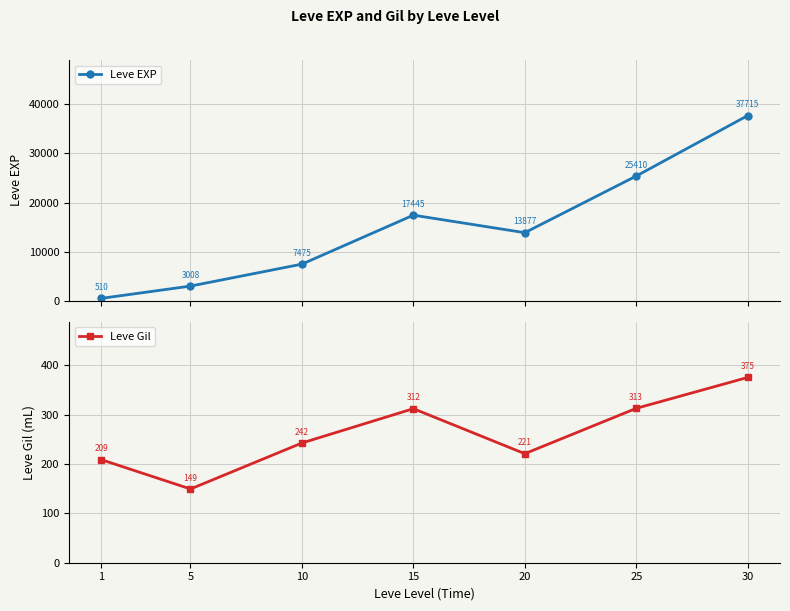

Reading left to right, what are all the values shown in this chart?

Leve EXP: 510.2	3008.3	7475.0	17445.0	13876.7	25410.0	37715.0
Leve Gil: 208.7	149.3	242.5	312.0	220.8	312.7	375.2